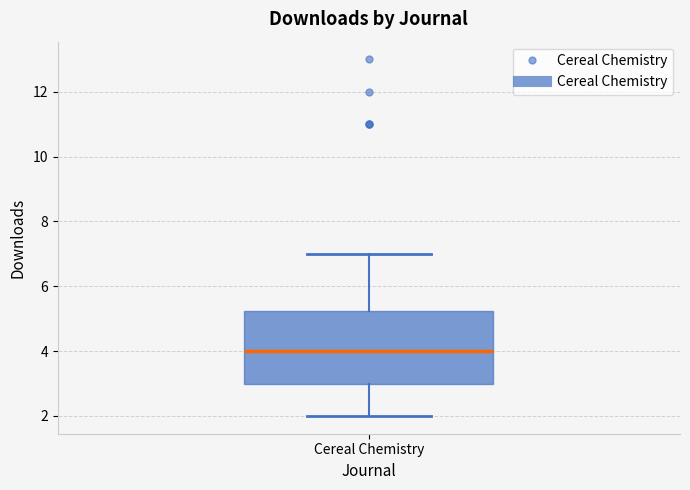

Where does the upper whisker of the box for Cereal Chemistry end on the y-axis? The values are not printed on the chart, so give them approximately, as read against the axis.

7.0